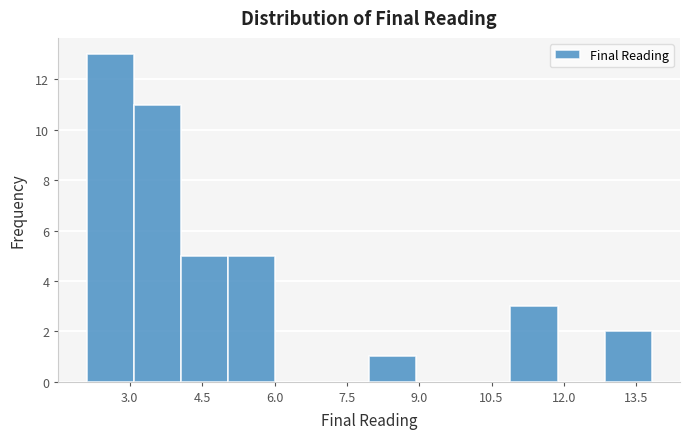

How tall is the bar that spans 12.8 to 13.8 on the x-axis? Neither the bar edges nor the heights are printed on the chart, so give them approximately, as read against the axes.

2